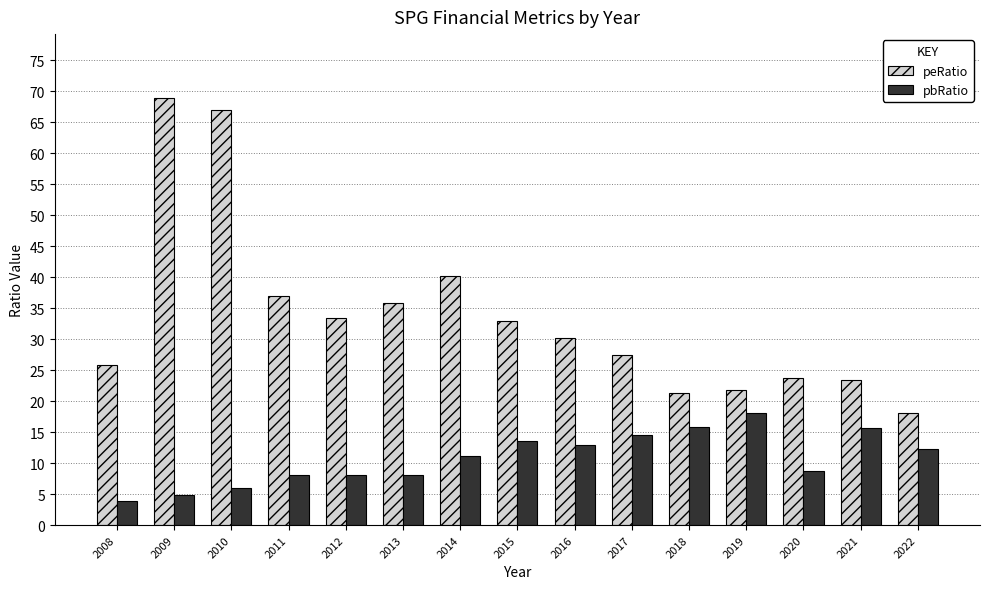

How many bars are there in each group?

2